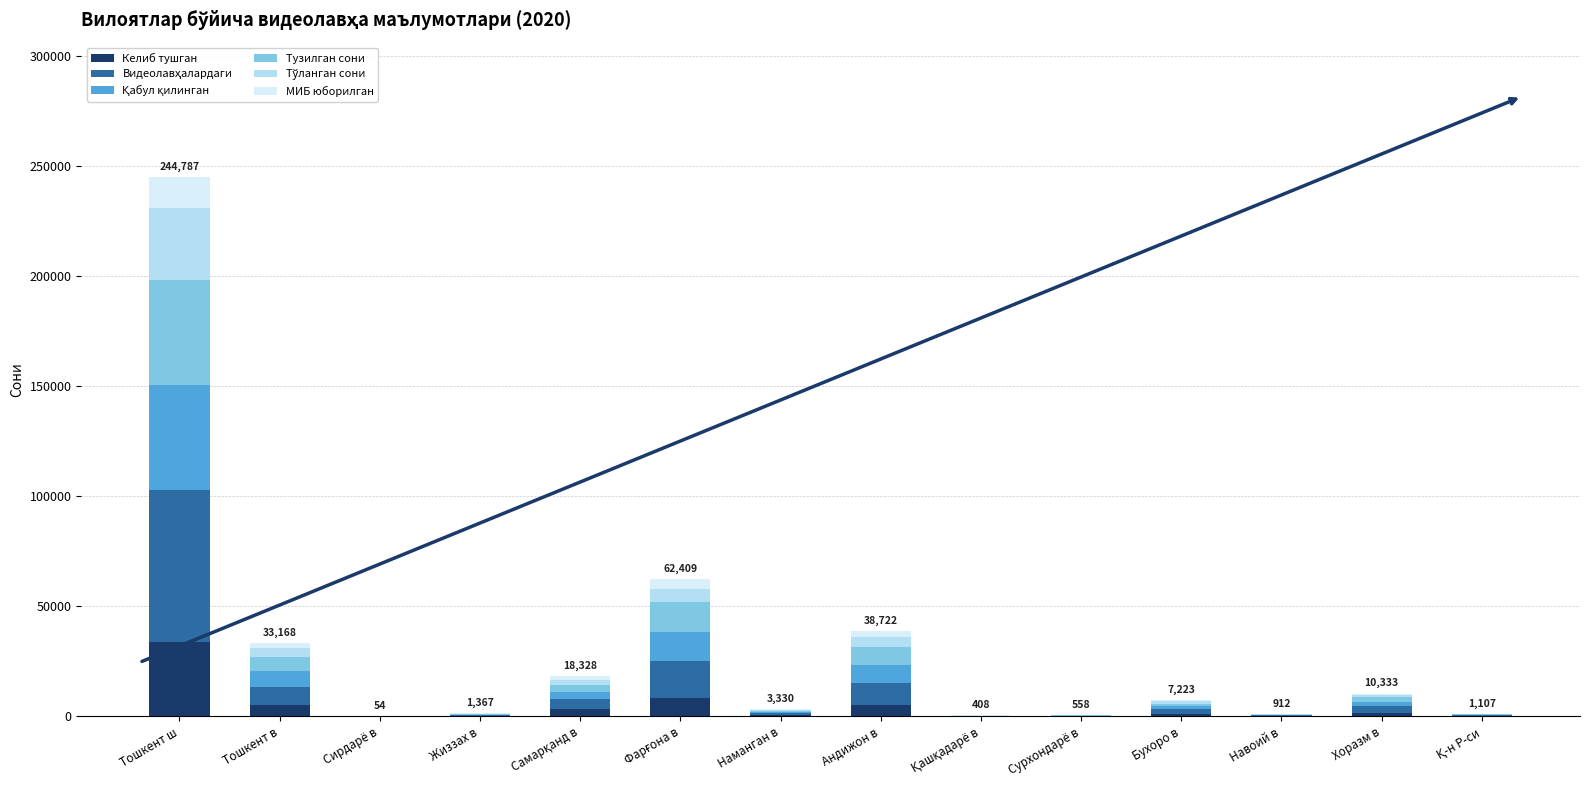

At which category is the sum across all series the highest?

Тошкент ш